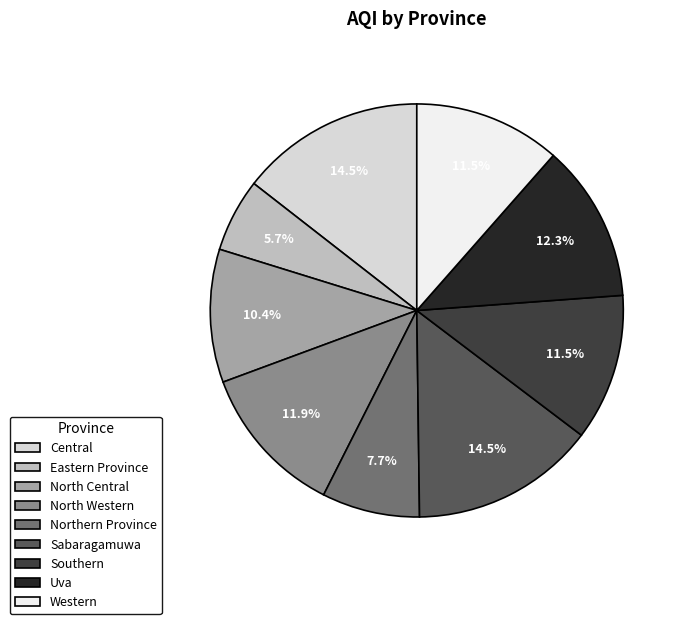

How many segments does this pie chart have?

9